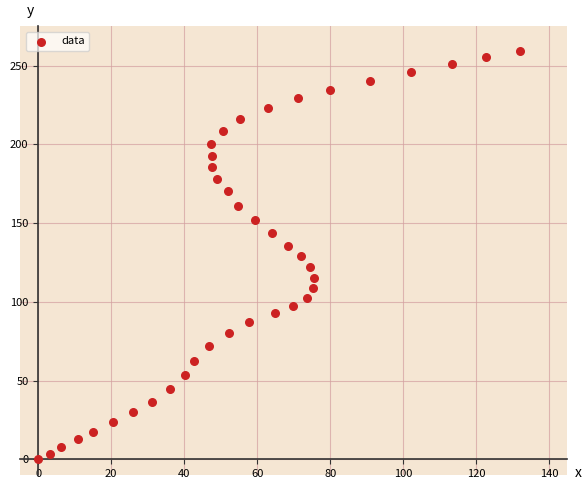

What is the range of X values (max minus min)?

131.9